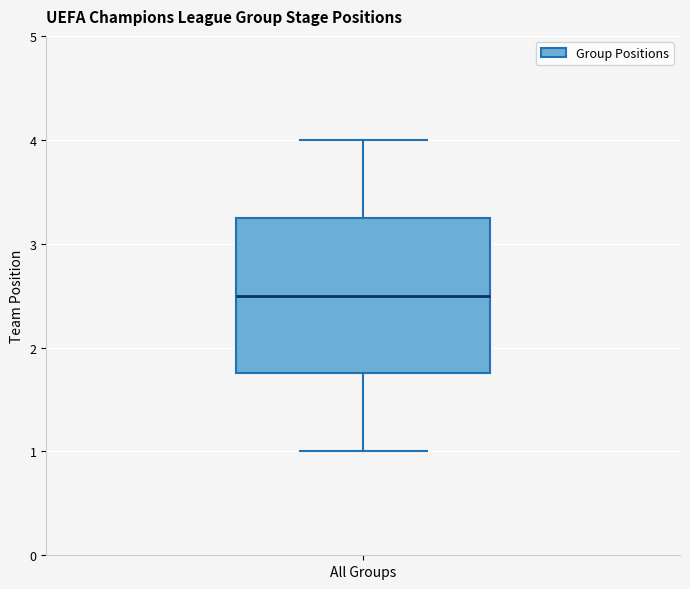

Where does the lower whisker of the box for All Groups end on the y-axis? The values are not printed on the chart, so give them approximately, as read against the axis.

1.0